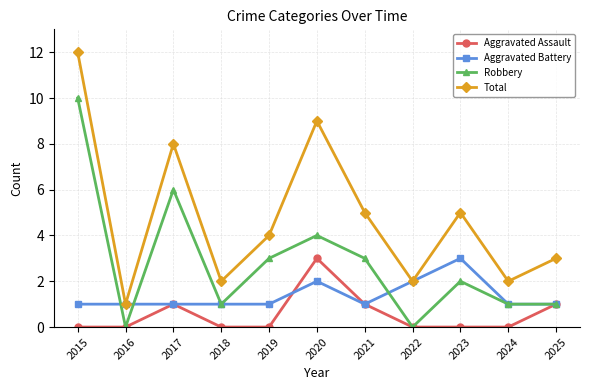

True or false: Aggravated Battery has a value of 1 at 2015.

True